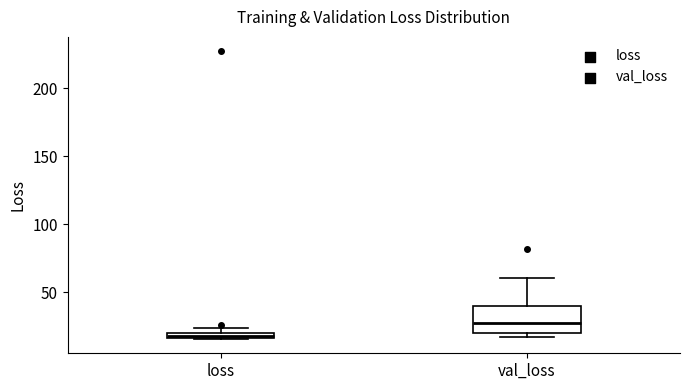

Which box has the lowest median line?

loss